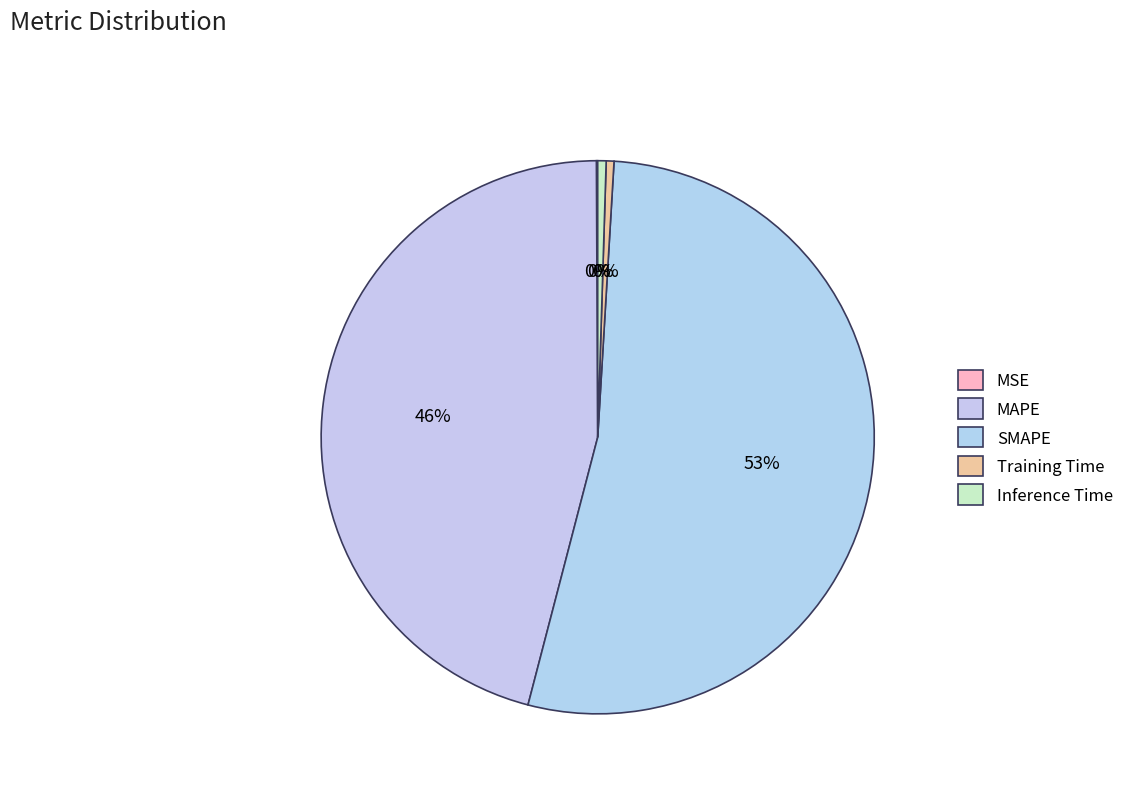

Is it true that SMAPE is 53% of the pie?

True